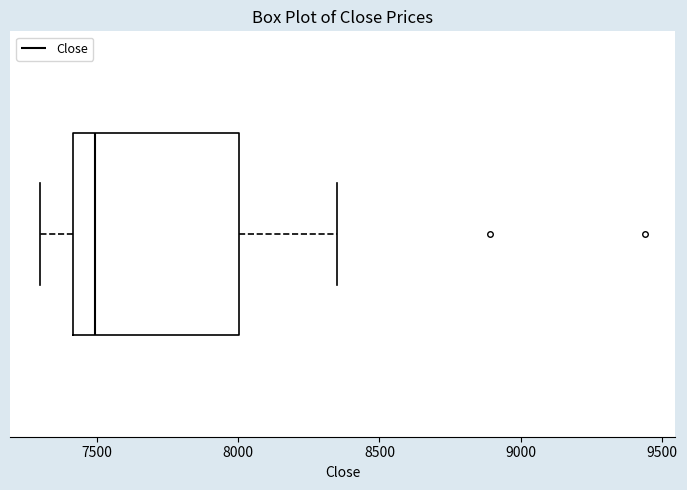

Where does the left whisker of the box end on the x-axis? The values are not printed on the chart, so give them approximately, as read against the axis.

7300